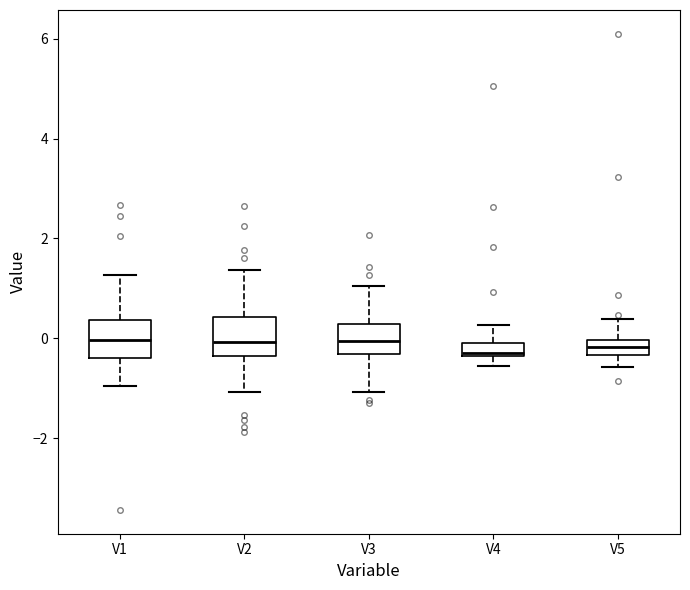

Where does the upper whisker of the box for V4 end on the y-axis? The values are not printed on the chart, so give them approximately, as read against the axis.

0.2